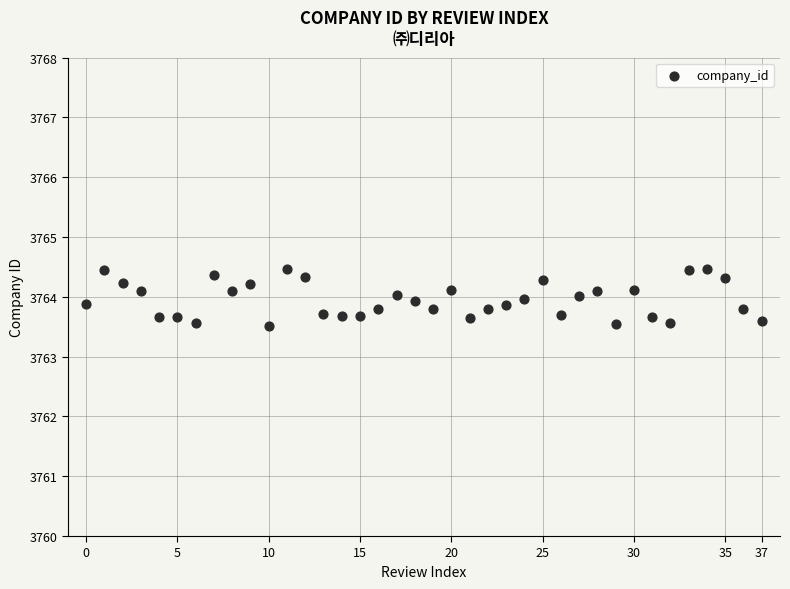

What is the range of Y values (max minus min)?

0.9